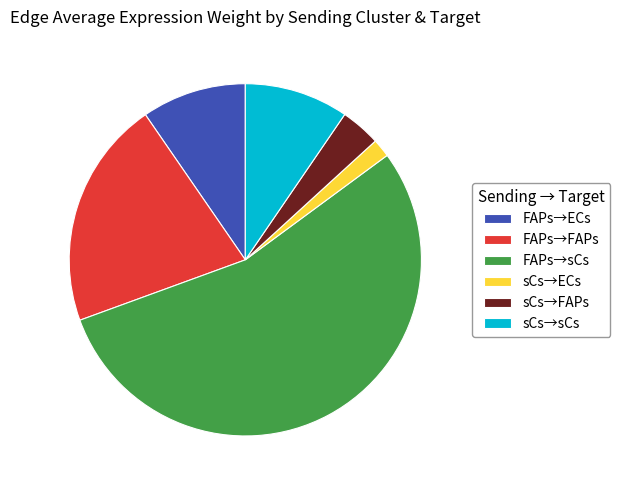

Does sCs→FAPs represent more than half of the total?

No